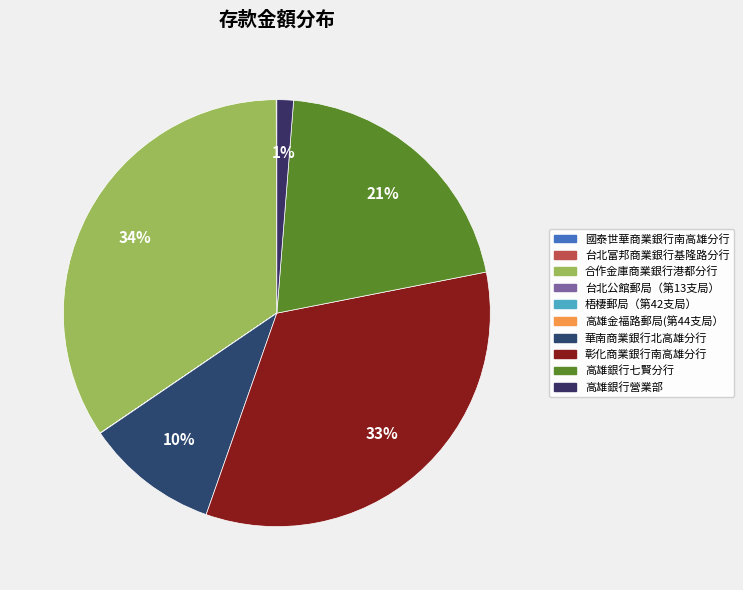

Do 台北富邦商業銀行基隆路分行 and 台北公館郵局（第13支局） together represent more than half of the pie?

No